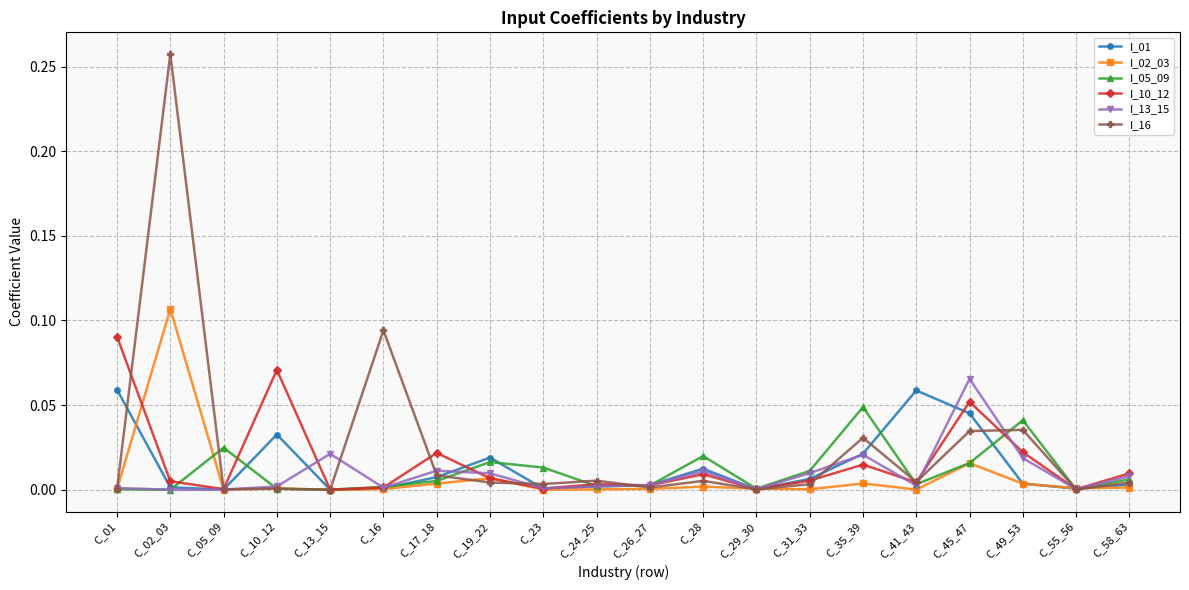

True or false: I_02_03 has more than 2 points higher than both neighbors.

True